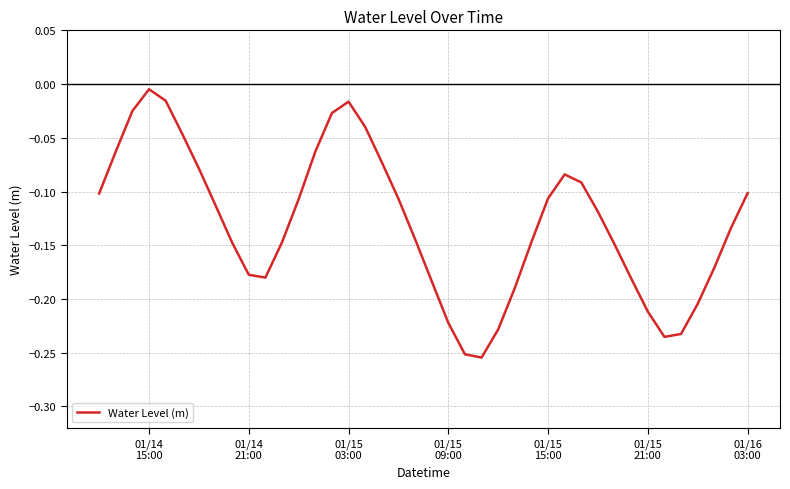

Is this an area chart (filled region under the line)?

No